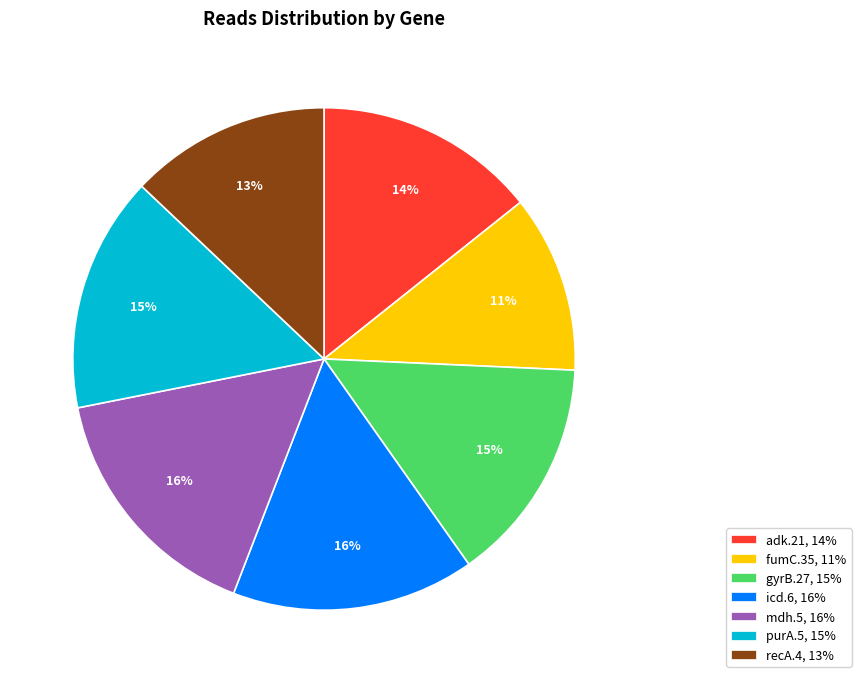

Is there any slice that represents more than half of the pie?

No